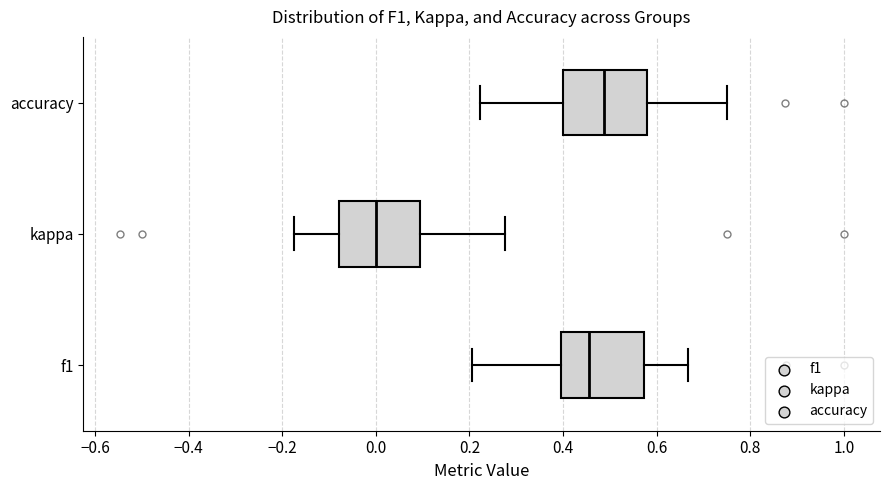

Reading bottom to top, read every box against the x-axis: the position of its median line, the range the box covers, and the ends of its whiskers. The values are not printed on the chart, so give them approximately, as read against the axis.

f1: median 0.46, box 0.40 to 0.58, whiskers 0.20 to 0.66
kappa: median 0.00, box -0.08 to 0.10, whiskers -0.18 to 0.28
accuracy: median 0.48, box 0.40 to 0.58, whiskers 0.22 to 0.76